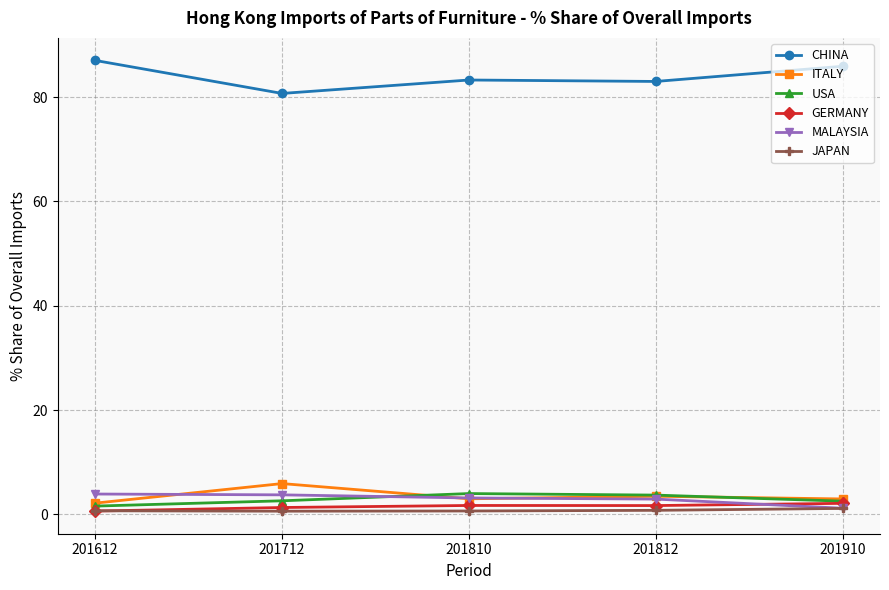

What is the maximum value shown in the chart?

87.0